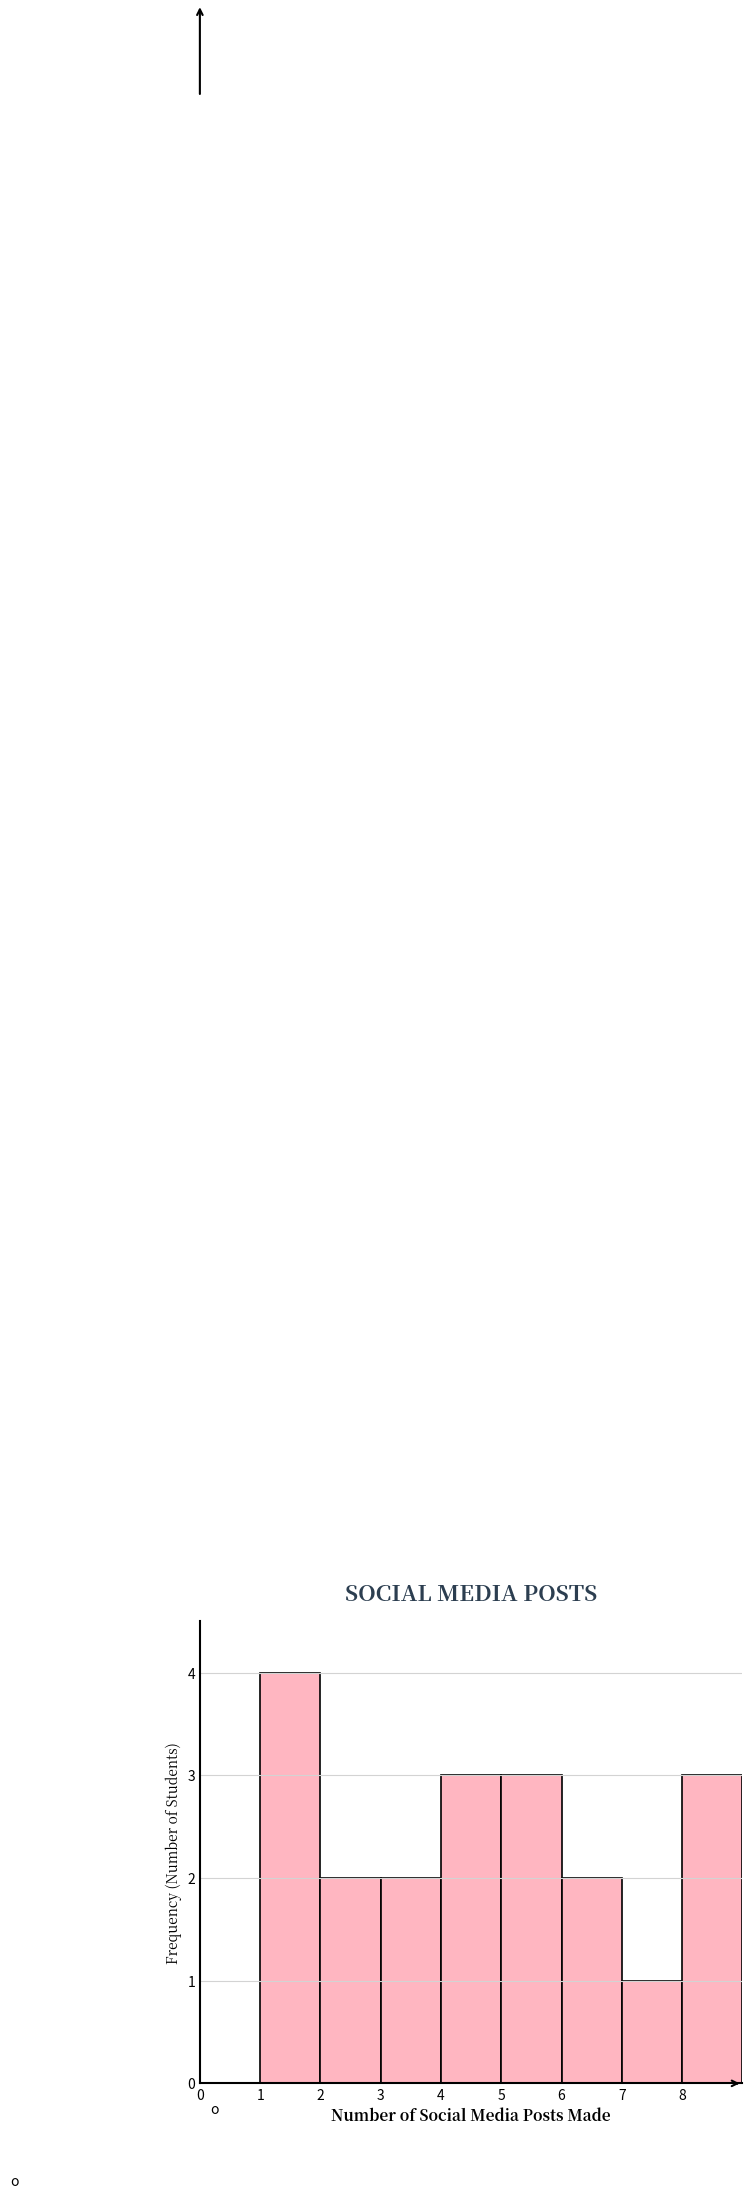

What is the height of the bar covering 4 to 5 on the x-axis? The values are not printed on the chart, so give them approximately, as read against the axis.

3